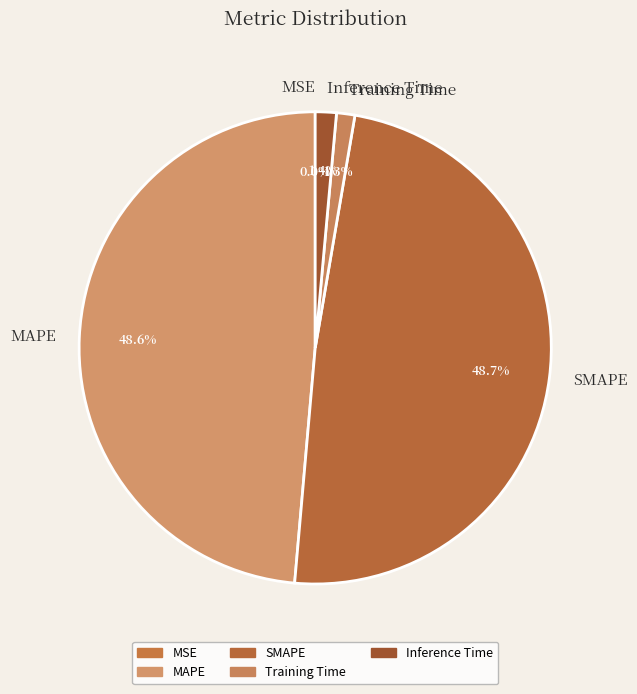

Does any single category account for the majority?

No